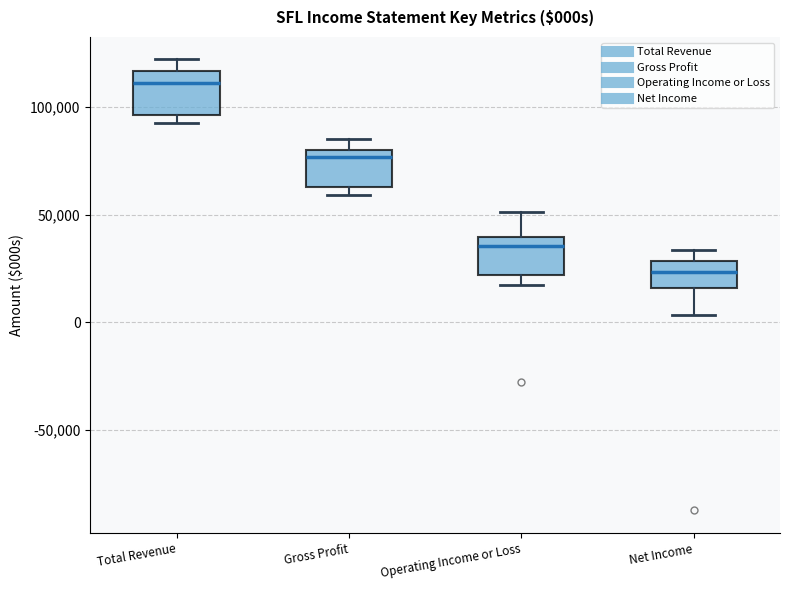

Reading left to right, read every box against the y-axis: the position of its median line, the range the box covers, and the ends of its whiskers. The values are not printed on the chart, so give them approximately, as read against the axis.

Total Revenue: median 110000, box 95000 to 115000, whiskers 90000 to 120000
Gross Profit: median 75000, box 65000 to 80000, whiskers 60000 to 85000
Operating Income or Loss: median 35000, box 20000 to 40000, whiskers 15000 to 50000
Net Income: median 25000, box 15000 to 30000, whiskers 5000 to 35000